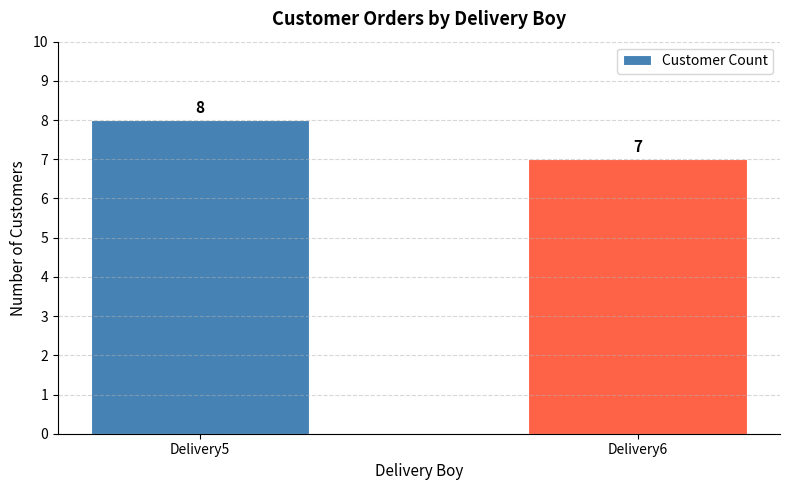

What is the value of the 1st bar from the left?

8